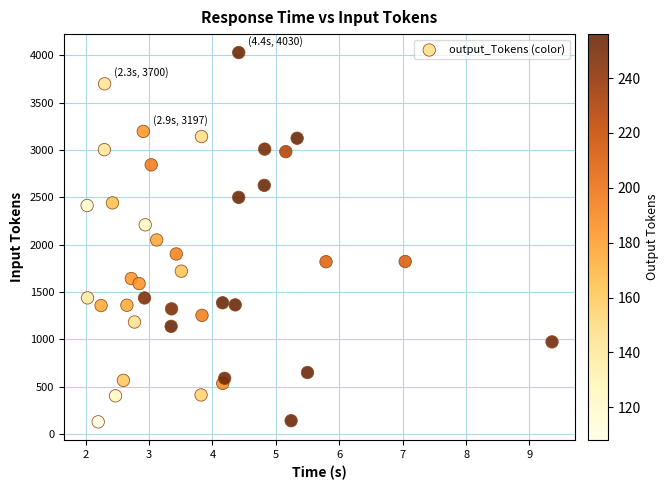

What is the range of Y values (max minus min)?

3902